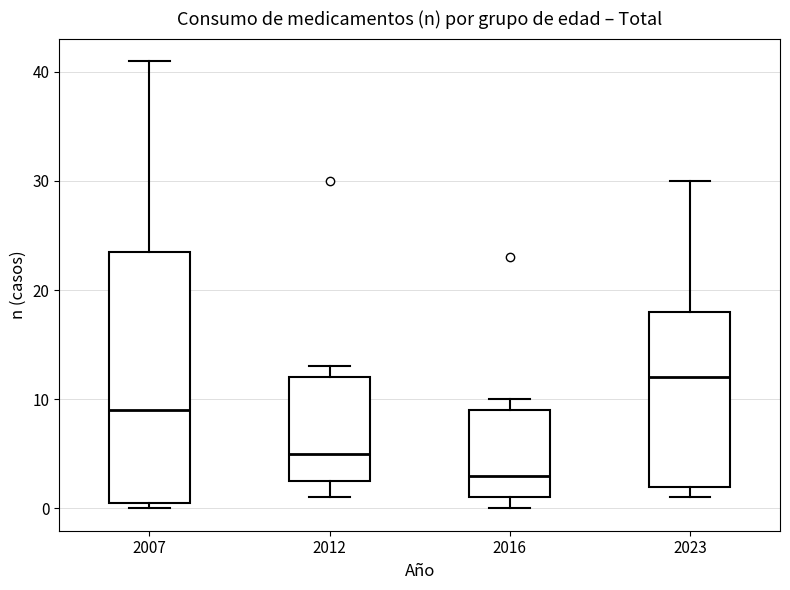

Reading left to right, transcribe this box plot: for each box, give where its median line is, the range the box spans, and where its two whiskers end, as read against the y-axis. The values are not printed on the chart, so give them approximately, as read against the axis.

2007: median 9, box 1 to 24, whiskers 0 to 41
2012: median 5, box 3 to 12, whiskers 1 to 13
2016: median 3, box 1 to 9, whiskers 0 to 10
2023: median 12, box 2 to 18, whiskers 1 to 30